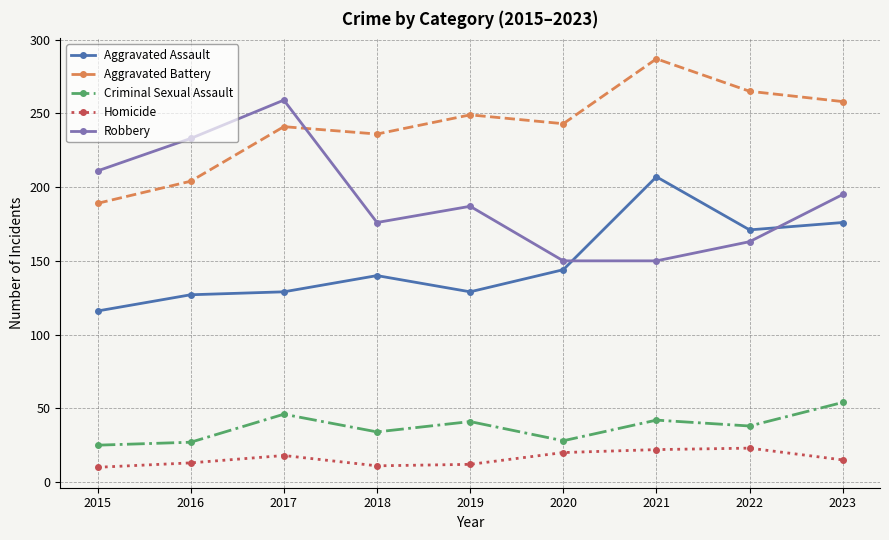

At how many categories does at least one series exceed 71?

9